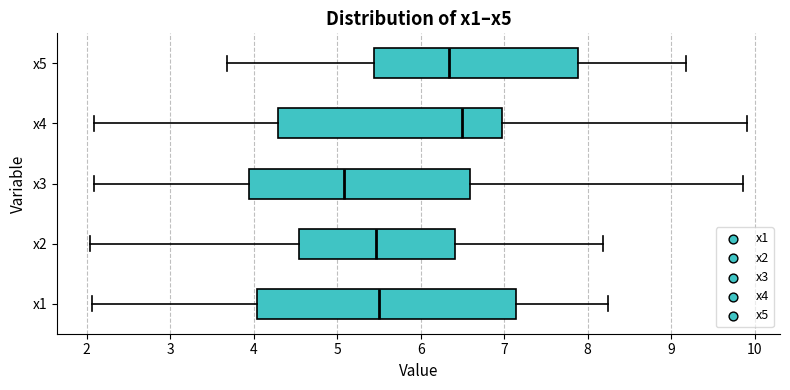

Comparing the boxes themselves (not the whiskers), which one is the widest?

x1